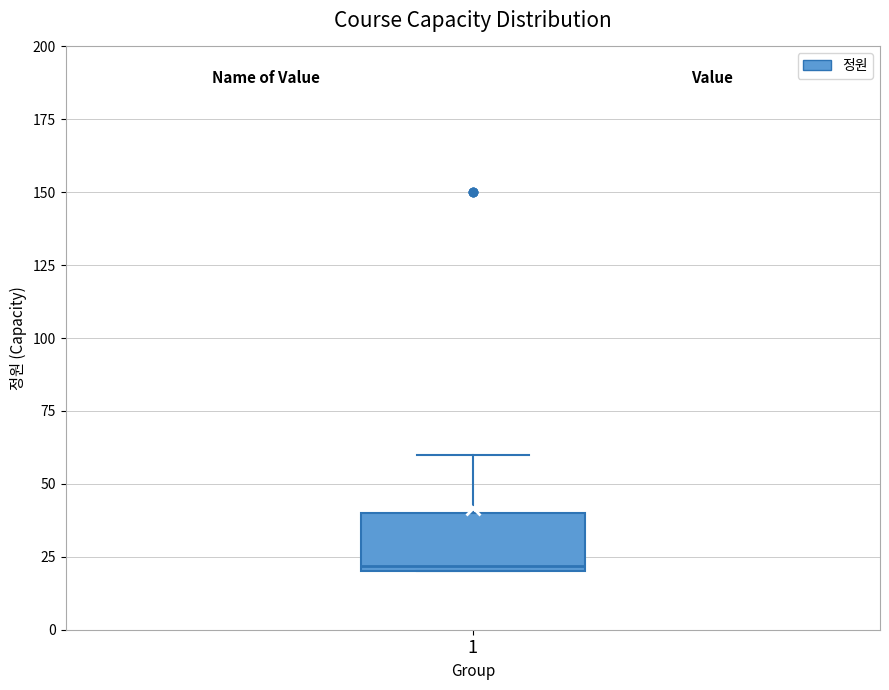

Where is the upper edge of the box at x = 1 on the y-axis? The values are not printed on the chart, so give them approximately, as read against the axis.

40